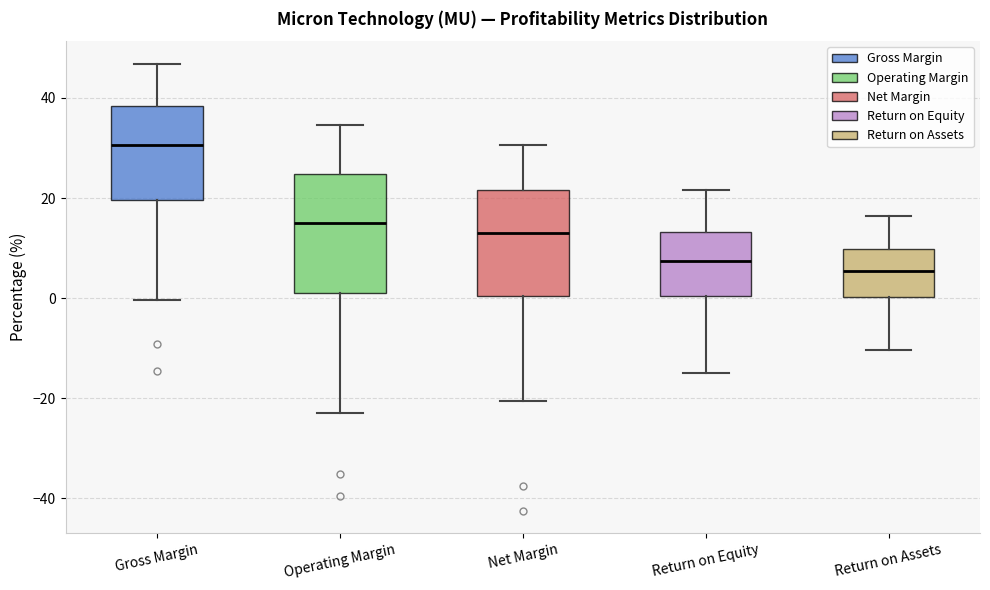

Reading left to right, transcribe this box plot: for each box, give where its median line is, the range the box spans, and where its two whiskers end, as read against the y-axis. The values are not printed on the chart, so give them approximately, as read against the axis.

Gross Margin: median 30, box 20 to 38, whiskers 0 to 46
Operating Margin: median 14, box 0 to 24, whiskers -22 to 34
Net Margin: median 14, box 0 to 22, whiskers -20 to 30
Return on Equity: median 8, box 0 to 14, whiskers -14 to 22
Return on Assets: median 6, box 0 to 10, whiskers -10 to 16